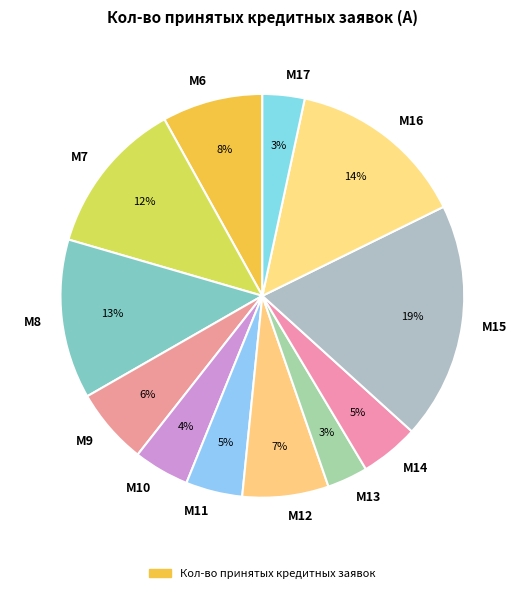

To the nearest percent, what portion does М14 represent?

5%